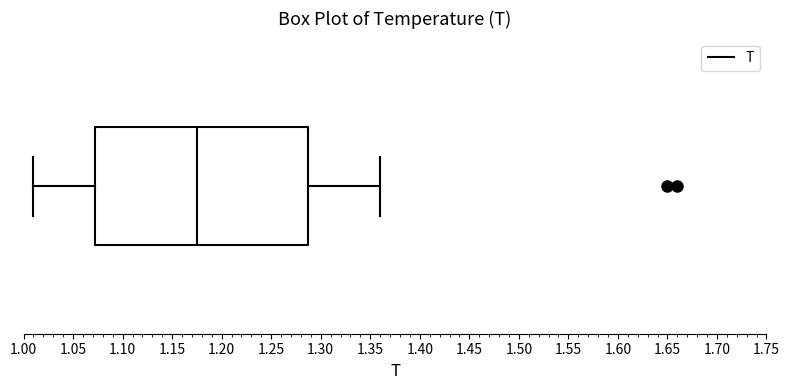

Transcribe this box plot: give where the median line is, the range the box spans, and where the two whiskers end, as read against the x-axis. The values are not printed on the chart, so give them approximately, as read against the axis.

median 1.175, box 1.075 to 1.290, whiskers 1.010 to 1.360